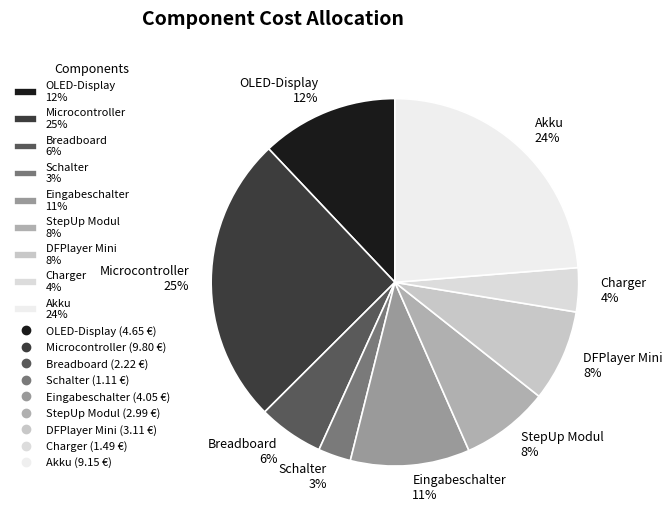

How many segments does this pie chart have?

9